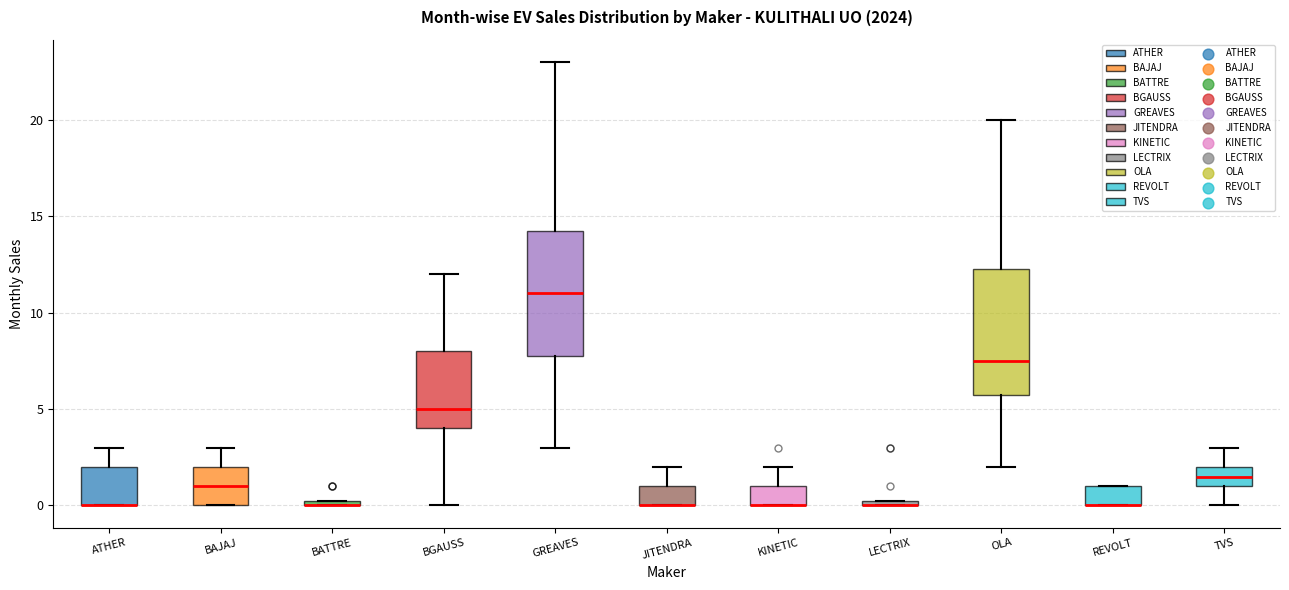

Where is the upper edge of the box for LECTRIX on the y-axis? The values are not printed on the chart, so give them approximately, as read against the axis.

0.5